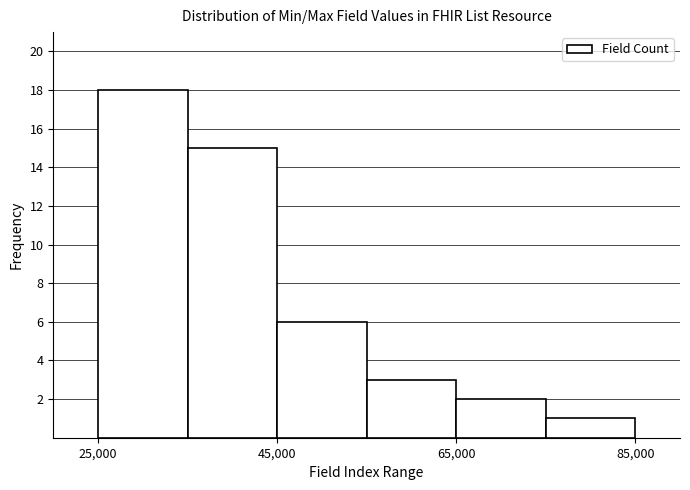

Over which range of the x-axis is the bar tallest?

25000 to 35000